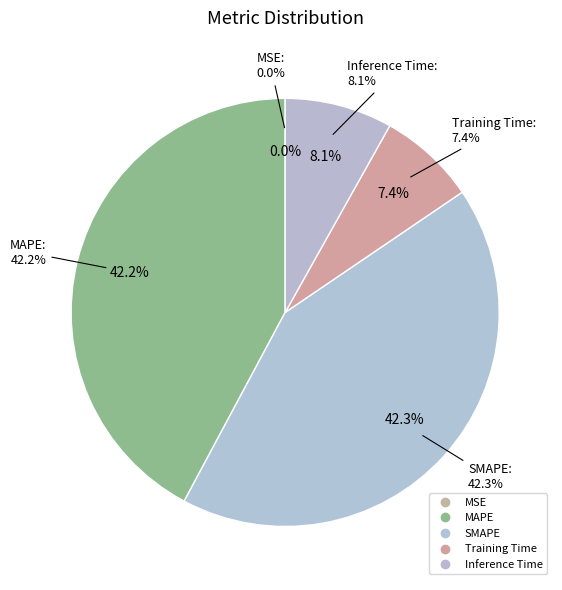

What is the change in value from MSE to Training Time?

+0.1